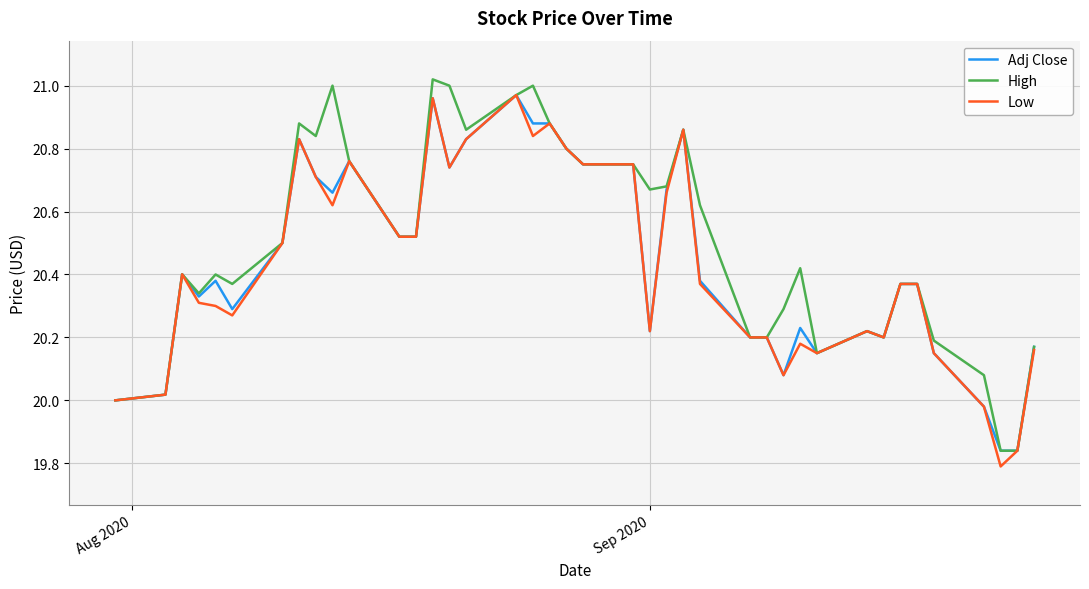

What is the smallest value displayed?

19.8